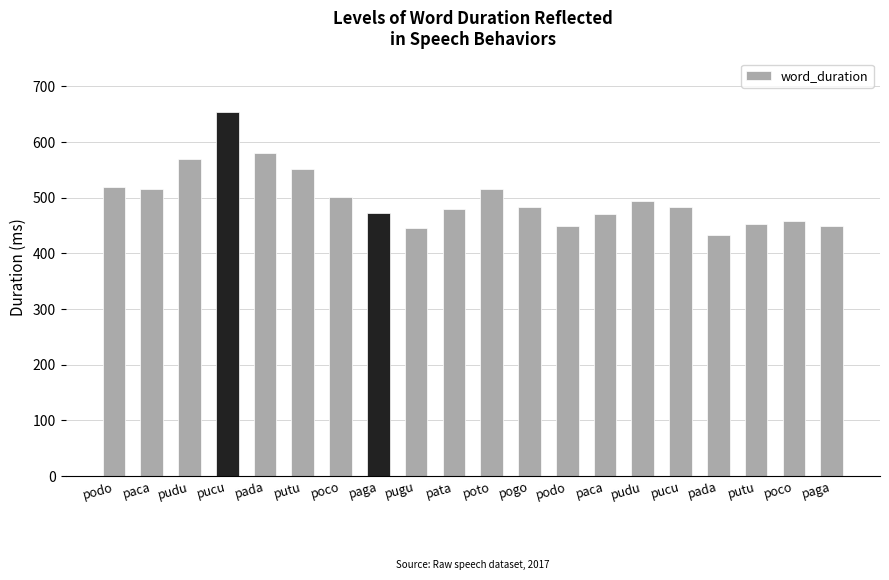

How many distinct data groups are displayed?

1